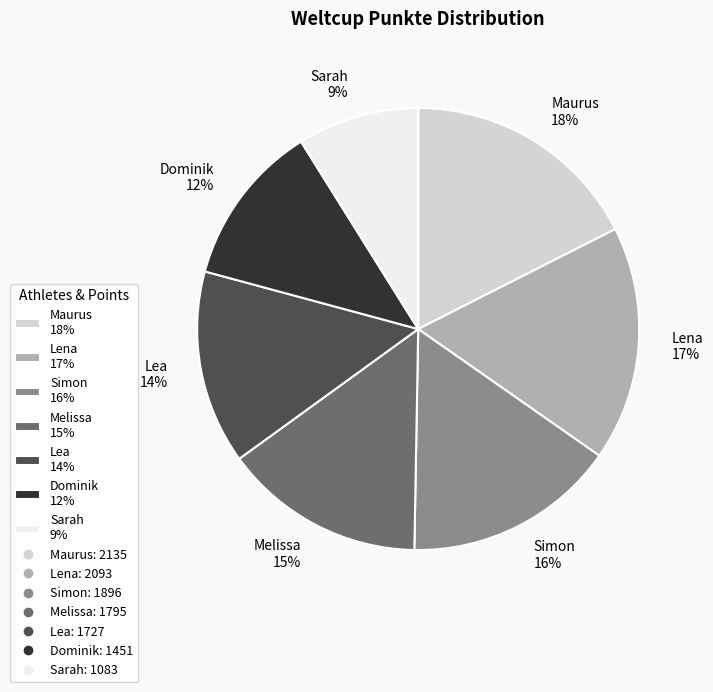

The Sarah slice represents 9% of the pie. True or false?

True